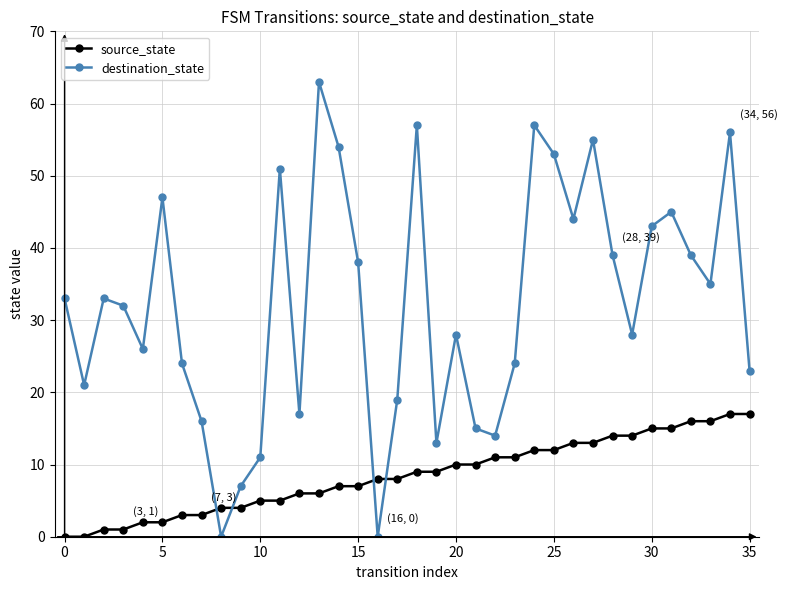

In destination_state, how many points are lower than both neighbors (excluding endpoints)?

10